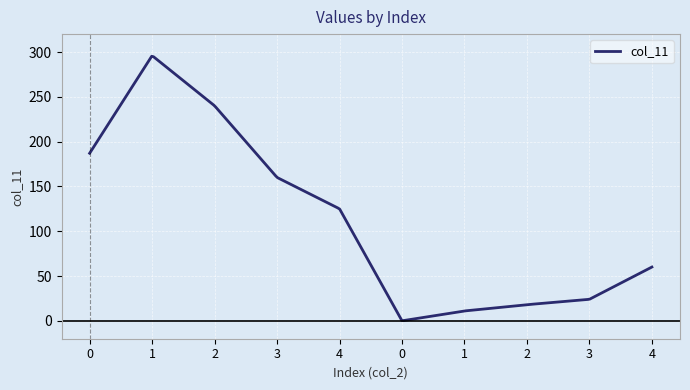

What is the difference between the second highest and second lowest values?

294.3